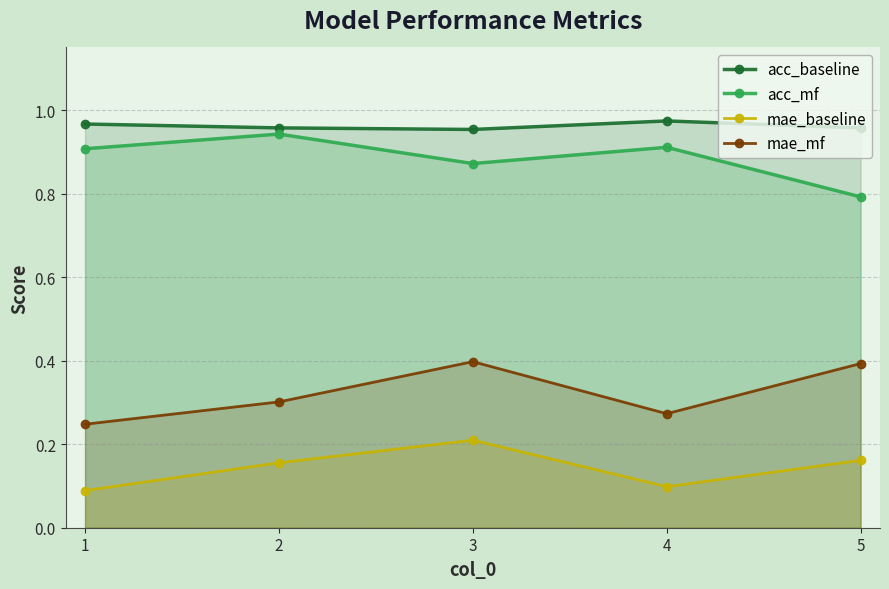

What is the sum of the acc_baseline values at 5 and 3?

1.9